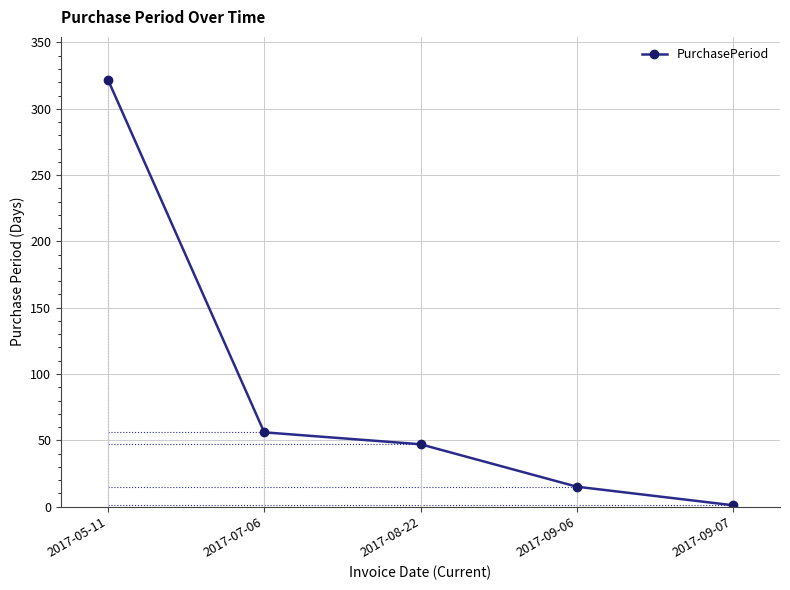

Reading right to left, extract all data points from this chart.

2017-09-07=1	2017-09-06=15	2017-08-22=47	2017-07-06=56	2017-05-11=322